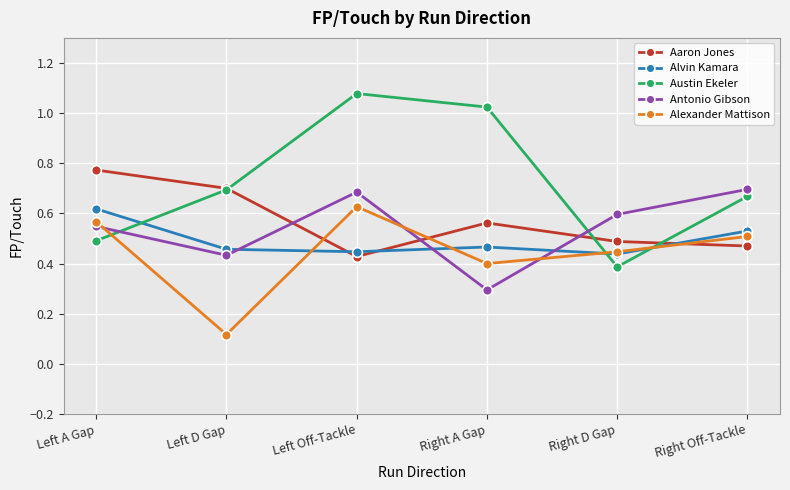

Between Left A Gap and Right A Gap, which series saw the biggest shift?

Austin Ekeler